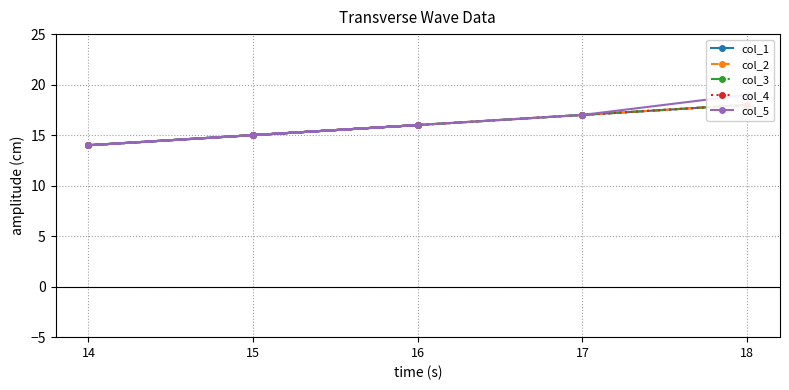

What value does the col_3 series have at 17?

17